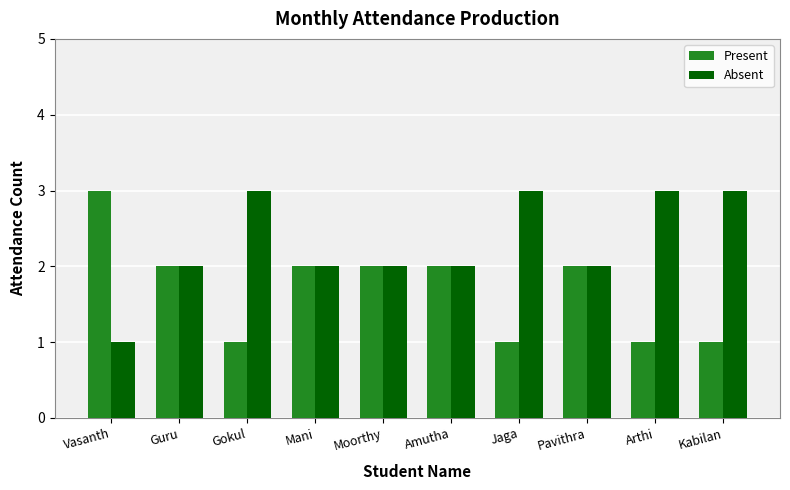

Are the bars grouped side by side (vs. stacked)?

Yes